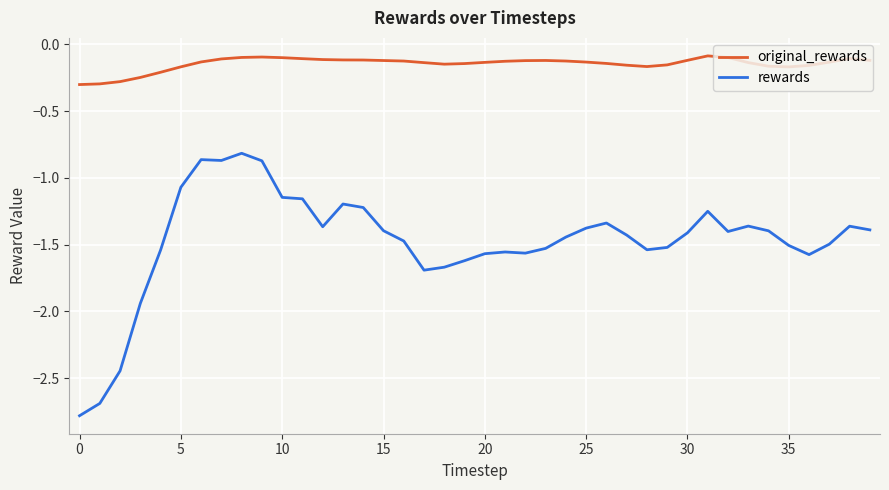

At how many categories does at least one series exceed -1?

40